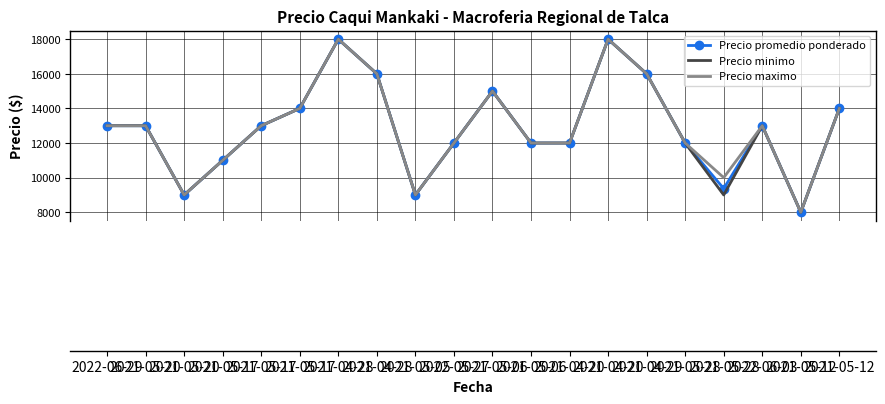

What is the sum of the Precio minimo values at 2021-05-28 and 2021-04-28?

28000